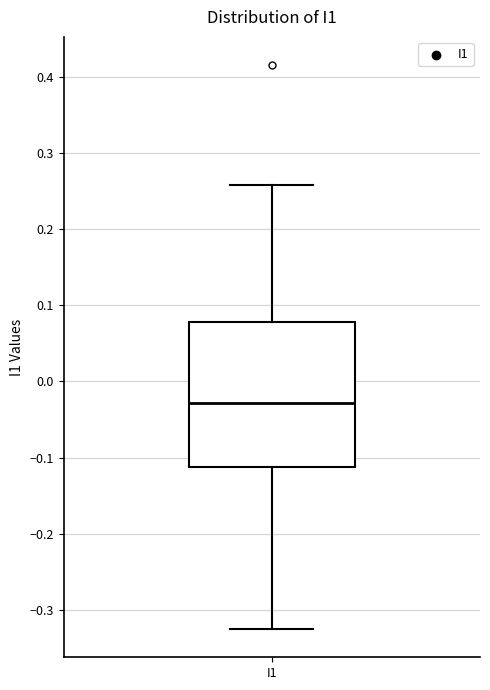

Where does the upper whisker of the box for I1 end on the y-axis? The values are not printed on the chart, so give them approximately, as read against the axis.

0.26